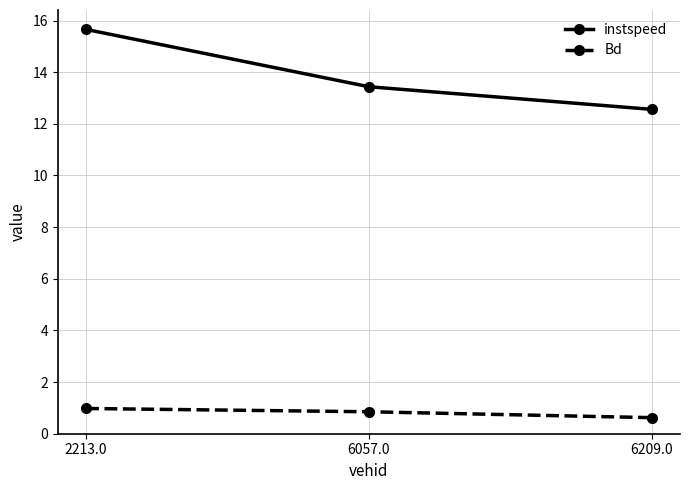

Which series has the largest range (max minus min)?

instspeed